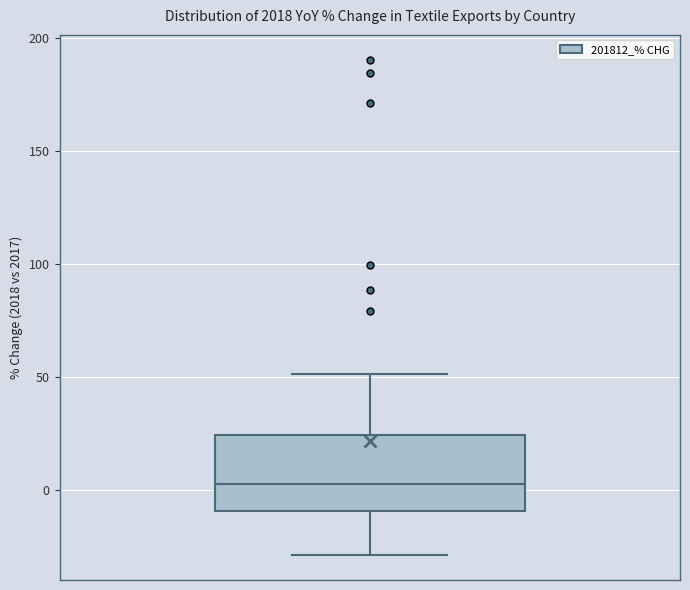

Read this box plot against the y-axis: the position of the median line, the range covered by the box, and the ends of both whiskers. The values are not printed on the chart, so give them approximately, as read against the axis.

median 0, box -10 to 25, whiskers -30 to 50